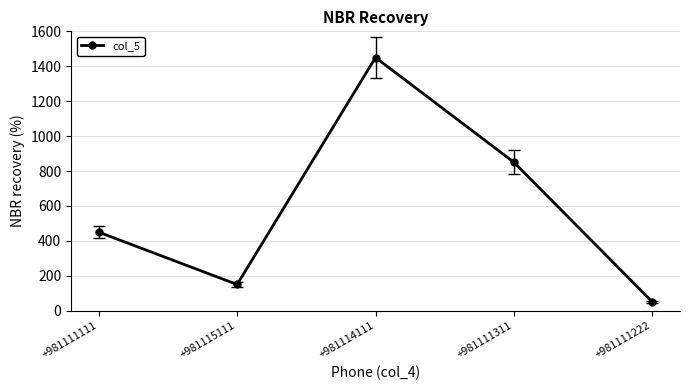

Reading right to left, what are all the values shown in this chart?

+981111222=50	+981111311=850	+981114111=1450	+981115111=150	+981111111=450